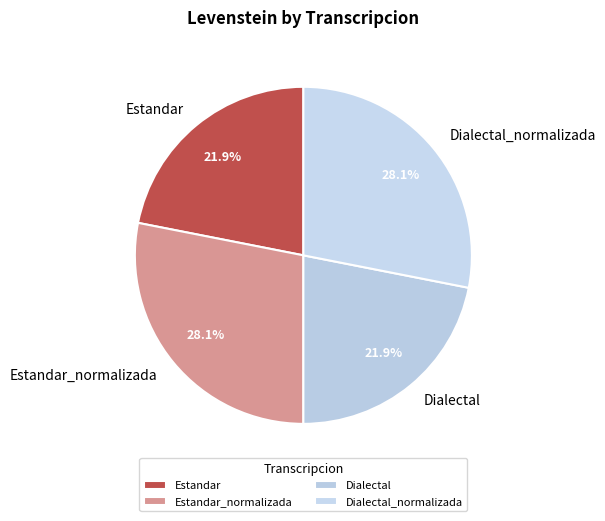

To the nearest percent, what percentage of the pie is Estandar?

22%